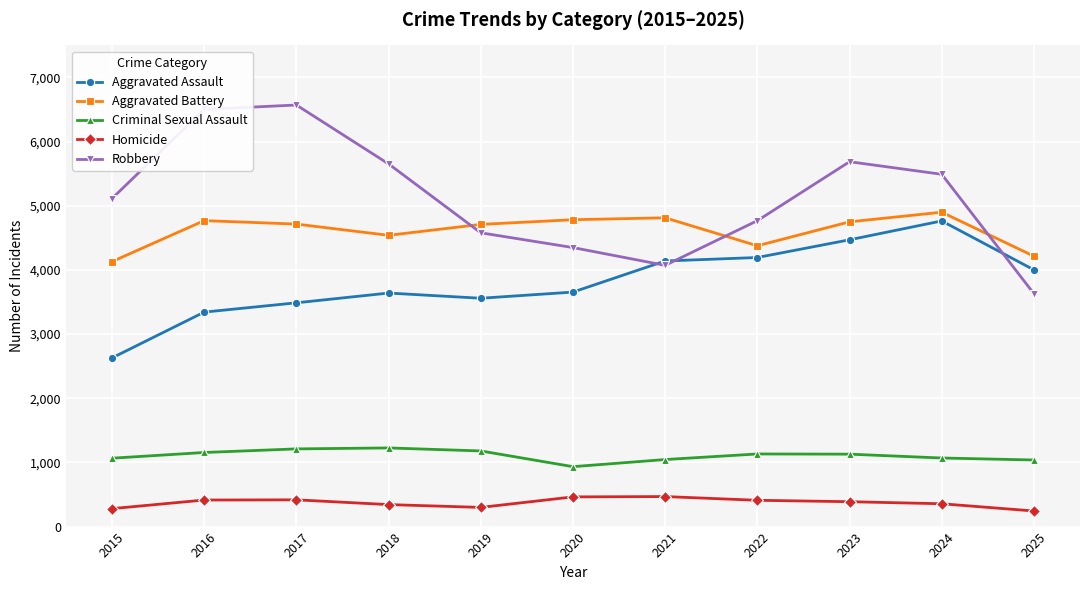

Is the value of Criminal Sexual Assault at 2017 greater than the value of Aggravated Assault at 2019?

No